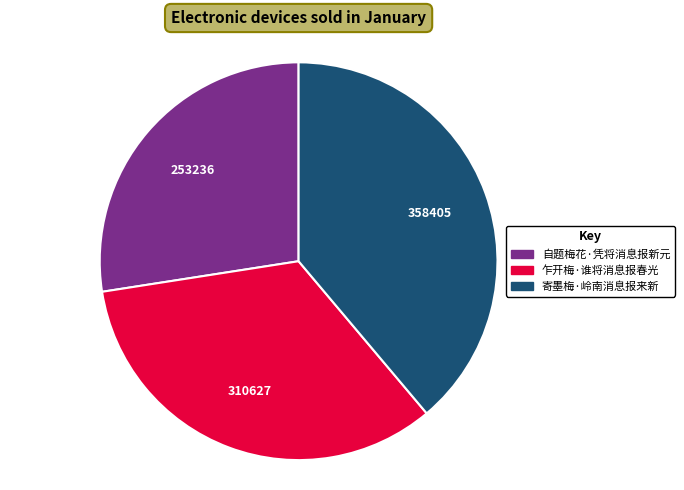

How many slices are in this pie chart?

3